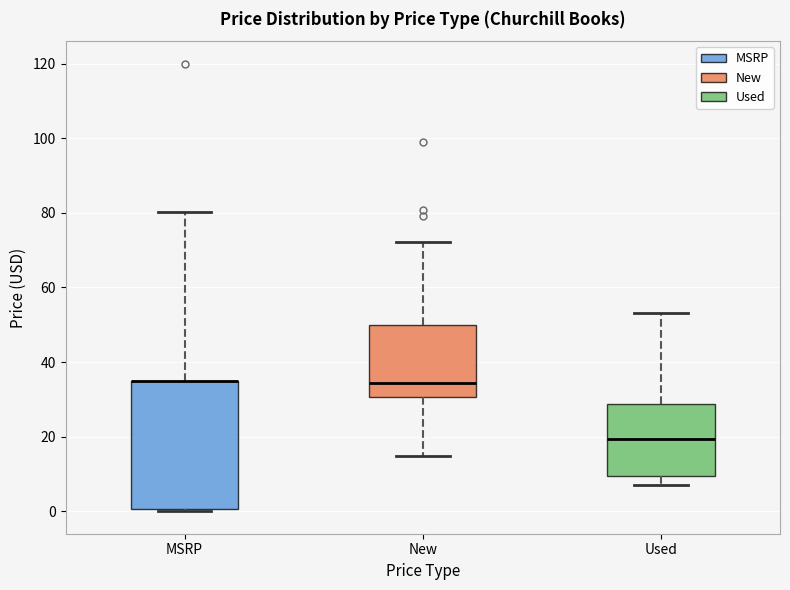

Reading left to right, transcribe this box plot: for each box, give where its median line is, the range the box spans, and where its two whiskers end, as read against the y-axis. The values are not printed on the chart, so give them approximately, as read against the axis.

MSRP: median 36 (drawn on the box's upper edge), box 0 to 36, whiskers 0 to 80
New: median 34, box 30 to 50, whiskers 14 to 72
Used: median 20, box 10 to 28, whiskers 8 to 54